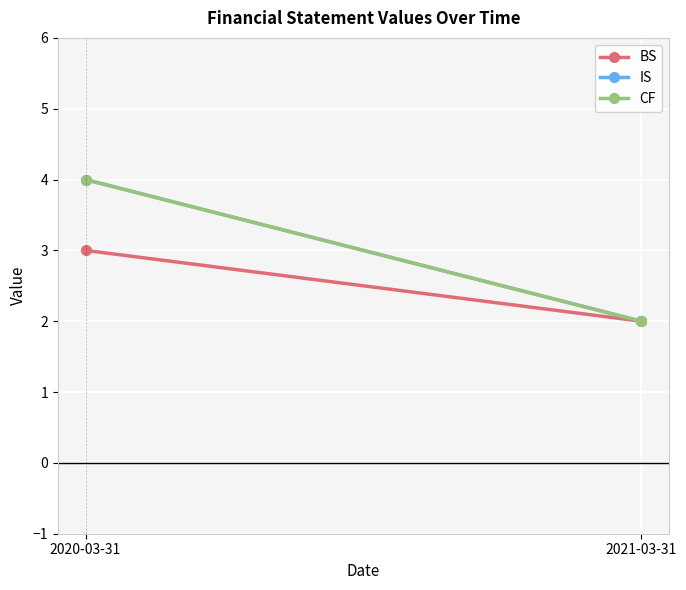

Which has a higher value, 2020-03-31 or 2021-03-31?

2020-03-31